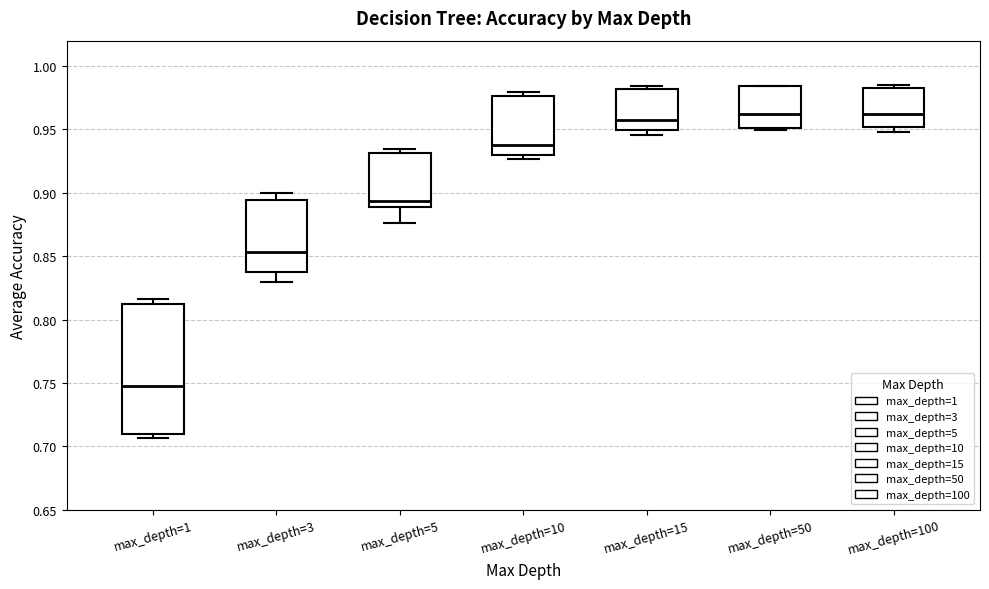

Reading left to right, read every box against the y-axis: the position of its median line, the range the box covers, and the ends of its whiskers. The values are not printed on the chart, so give them approximately, as read against the axis.

max_depth=1: median 0.745, box 0.710 to 0.815, whiskers 0.705 to 0.815 (just above the box's upper edge)
max_depth=3: median 0.855, box 0.840 to 0.895, whiskers 0.830 to 0.900
max_depth=5: median 0.895, box 0.890 to 0.930, whiskers 0.875 to 0.935
max_depth=10: median 0.940, box 0.930 to 0.975, whiskers 0.925 to 0.980
max_depth=15: median 0.955, box 0.950 to 0.980, whiskers 0.945 to 0.985
max_depth=50: median 0.960, box 0.950 to 0.985, whiskers 0.950 (just below the box's lower edge) to 0.985
max_depth=100: median 0.960, box 0.950 to 0.985, whiskers 0.950 (just below the box's lower edge) to 0.985 (just above the box's upper edge)